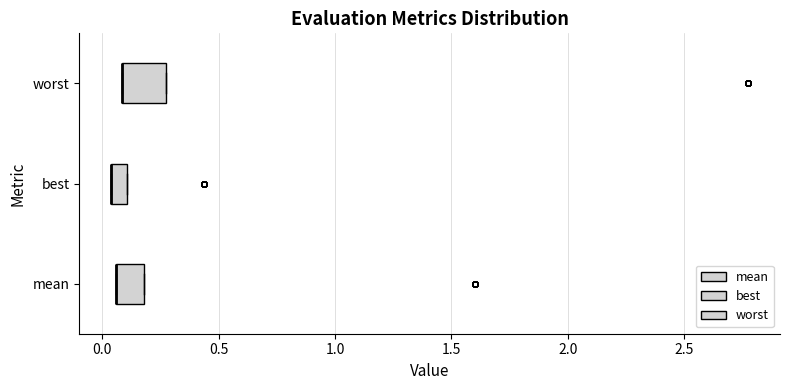

Where is the right edge of the box for best on the x-axis? The values are not printed on the chart, so give them approximately, as read against the axis.

0.10